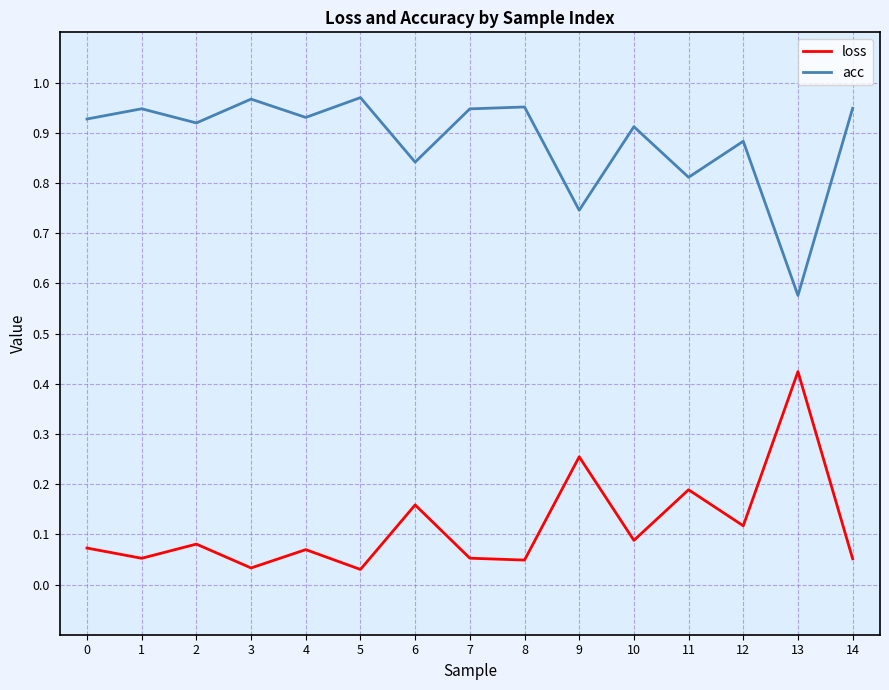

True or false: acc and loss intersect in this chart.

False